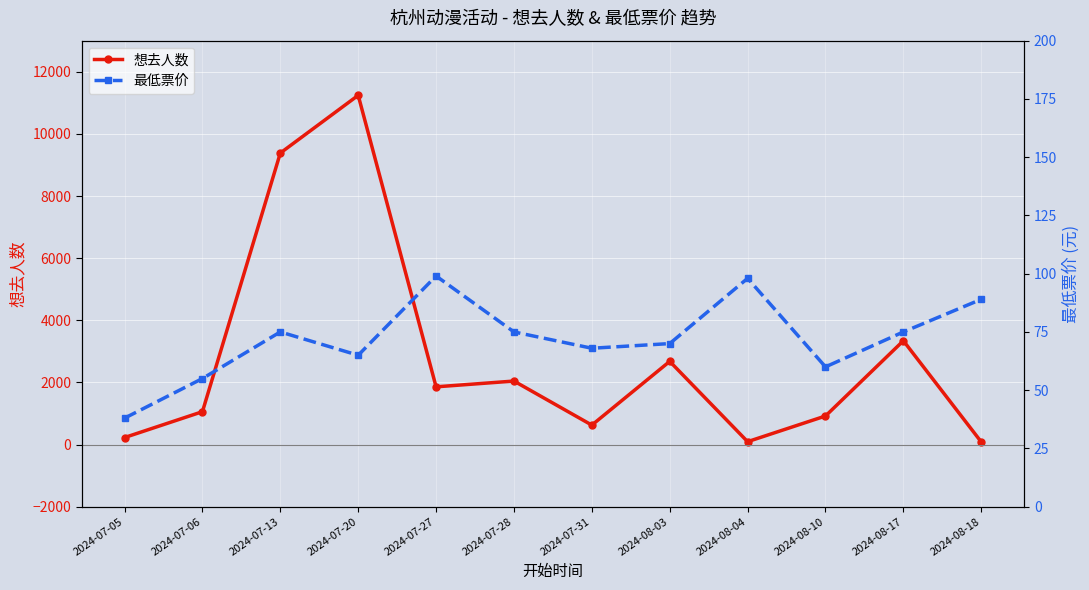

Is it true that 最低票价 equals 65 at 2024-07-20?

True